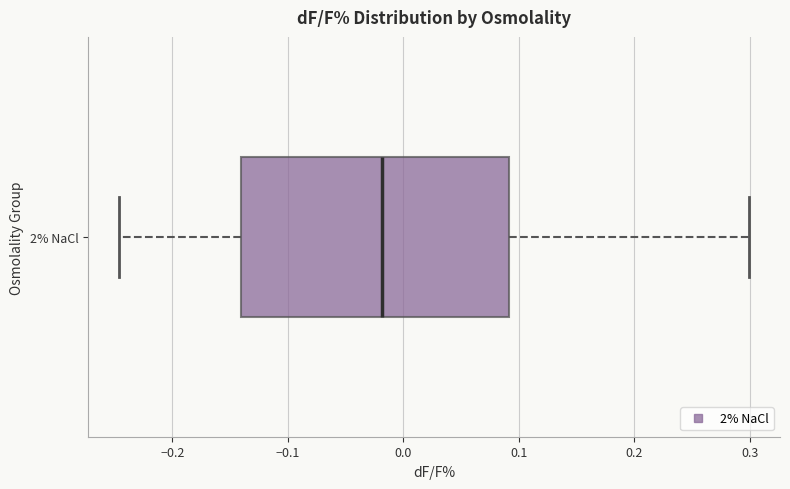

Read this box plot against the x-axis: the position of the median line, the range covered by the box, and the ends of both whiskers. The values are not printed on the chart, so give them approximately, as read against the axis.

median -0.02, box -0.14 to 0.09, whiskers -0.25 to 0.30